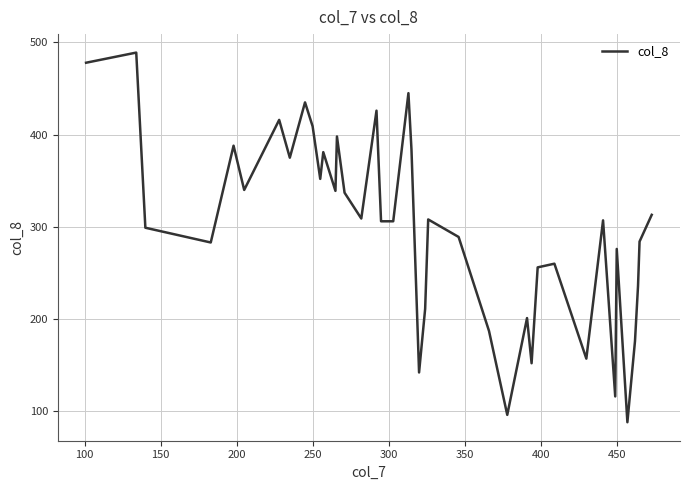

What is the smallest value displayed?

88